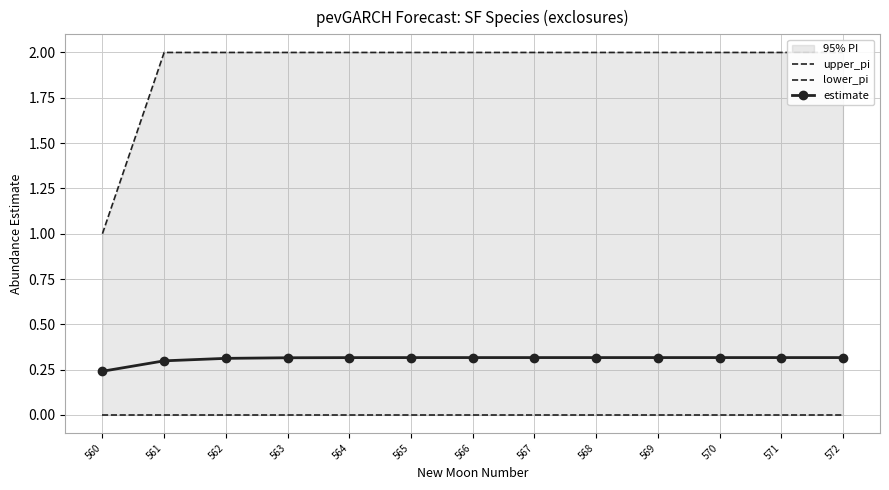

True or false: estimate and upper_pi intersect in this chart.

False